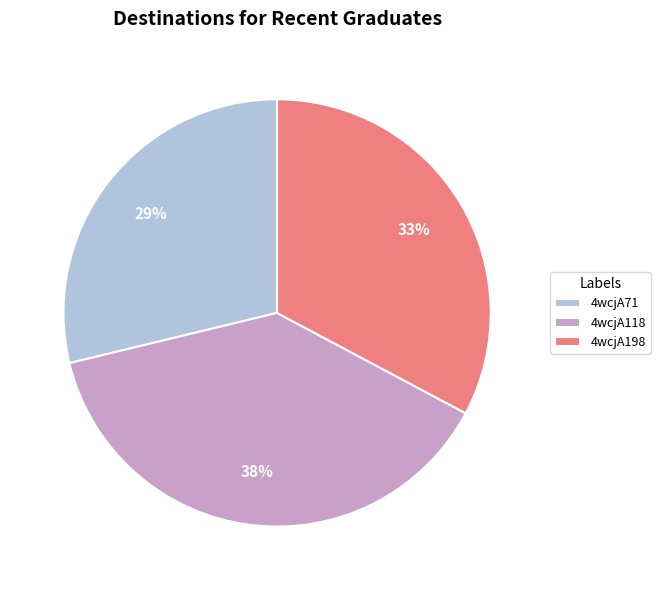

Which has a higher value, 4wcjA71 or 4wcjA118?

4wcjA118